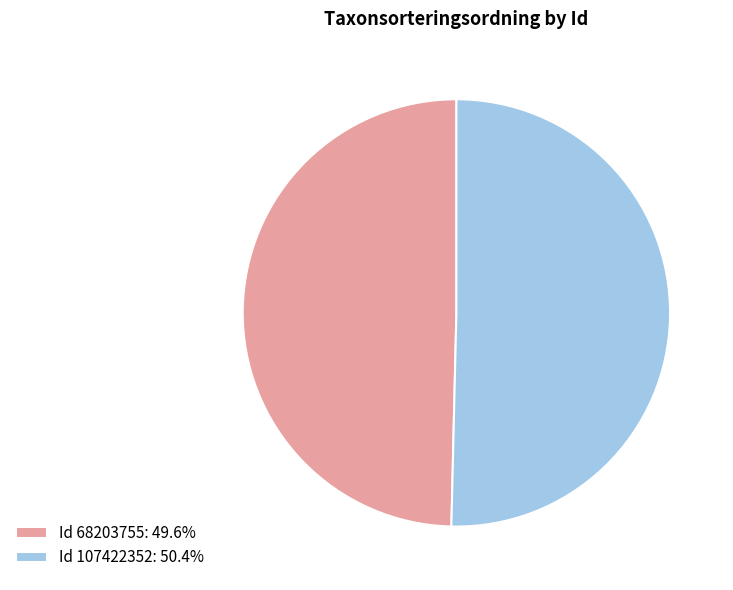

Does any single category account for the majority?

Yes